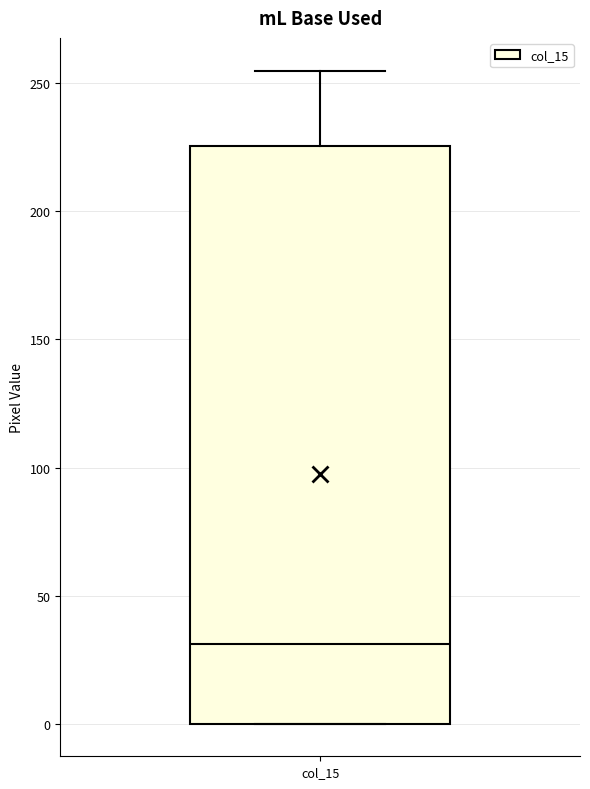

Where does the median line of the box for col_15 sit on the y-axis? The values are not printed on the chart, so give them approximately, as read against the axis.

30